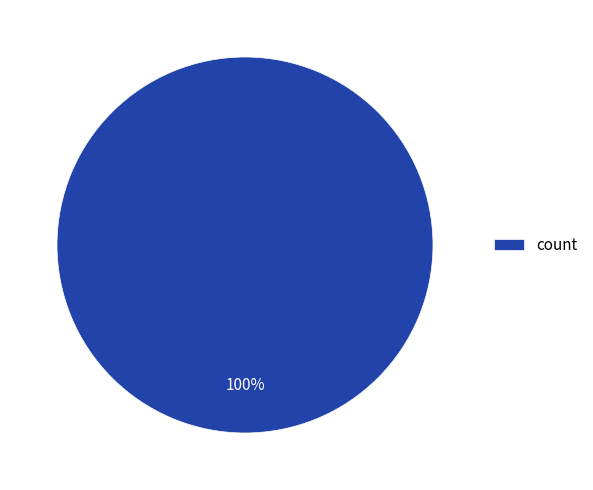

Rank the categories by value from lowest to highest.

count